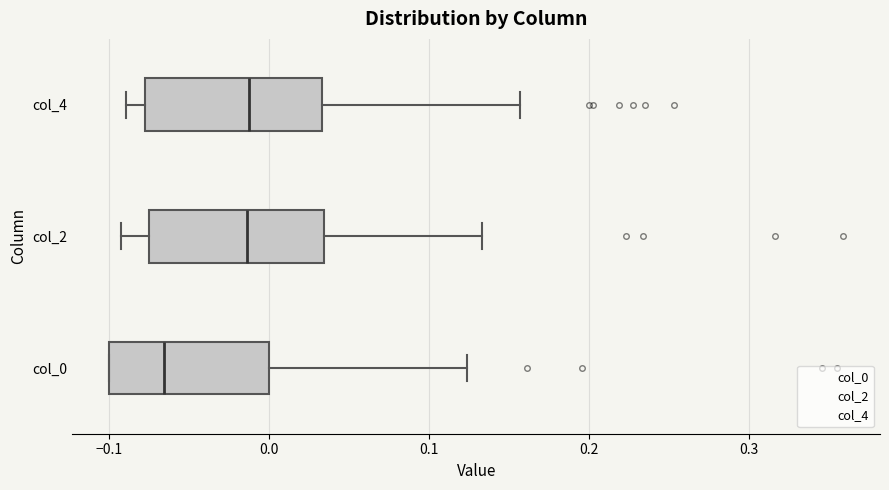

Where does the left whisker of the box for col_4 end on the x-axis? The values are not printed on the chart, so give them approximately, as read against the axis.

-0.09